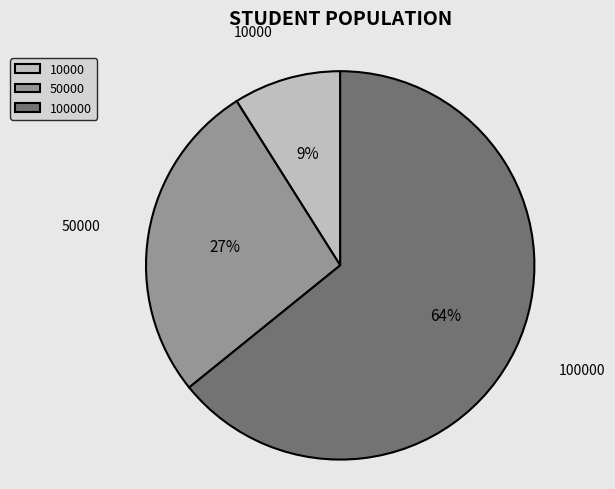

To the nearest percent, what is the difference between the largest and smallest slice percentages?

55%